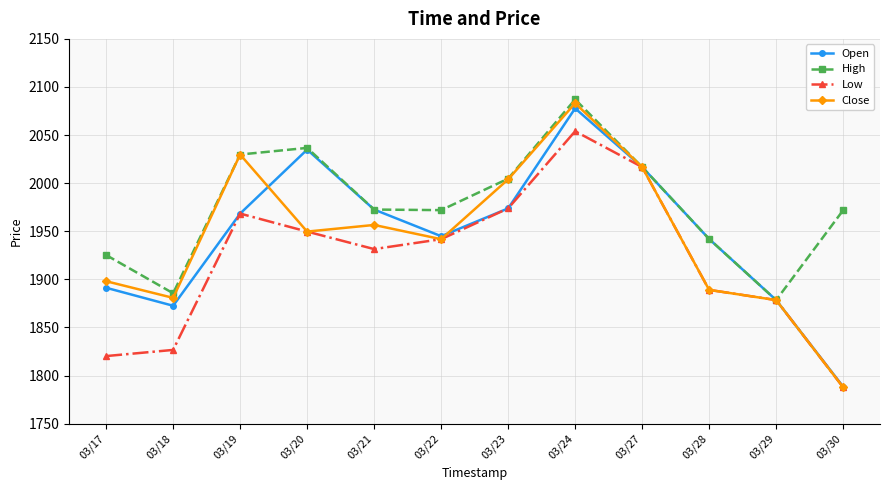

What is the maximum value shown in the chart?

2087.1